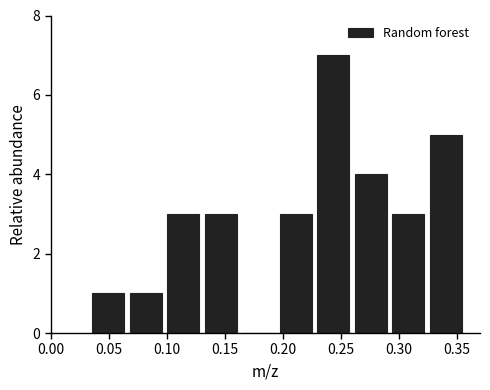

Reading left to right, list every bar in this chart as the range it spans on the x-axis followed by its height. Neither the bar edges nor the heights are printed on the chart, so give them approximately, as read against the axes.

0.035 to 0.065: 1
0.065 to 0.100: 1
0.100 to 0.130: 3
0.130 to 0.165: 3
0.165 to 0.195: 0
0.195 to 0.225: 3
0.225 to 0.260: 7
0.260 to 0.290: 4
0.290 to 0.325: 3
0.325 to 0.355: 5